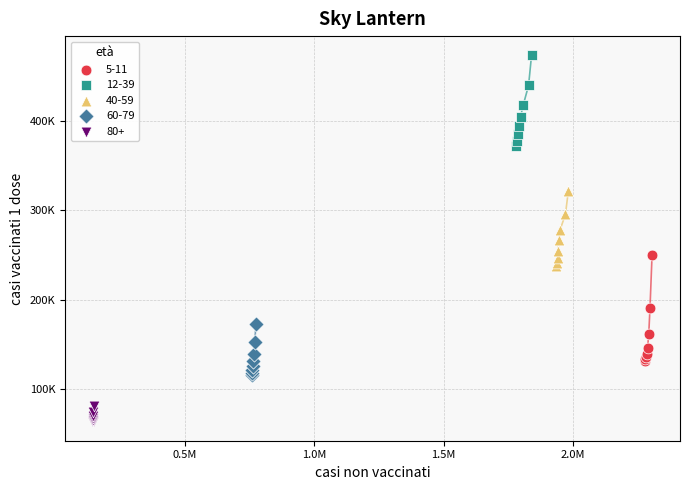

Which series contains the highest Y value?

12-39